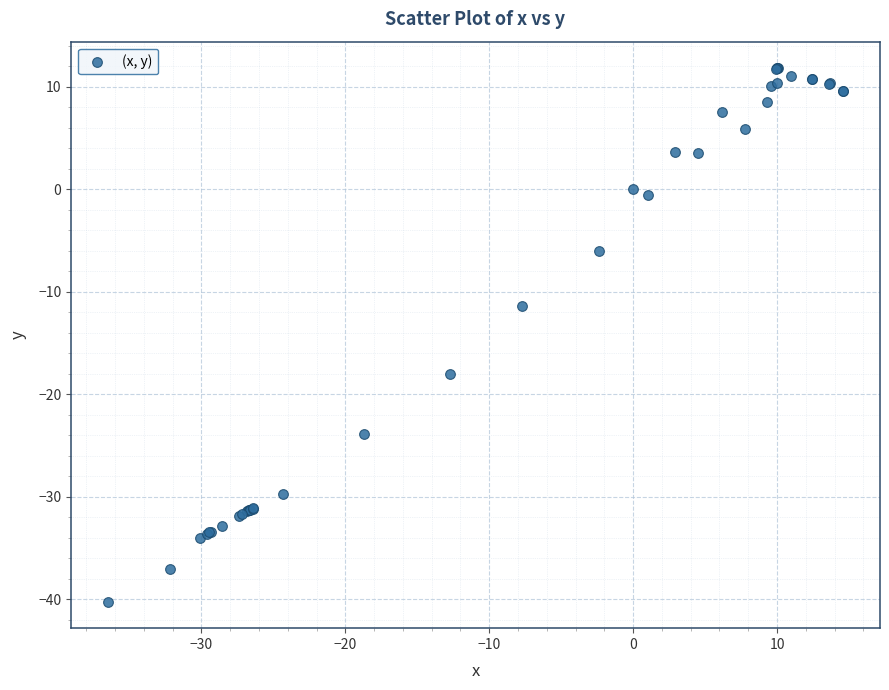

What Y value in the scatter plot is closest to -14?

-11.4